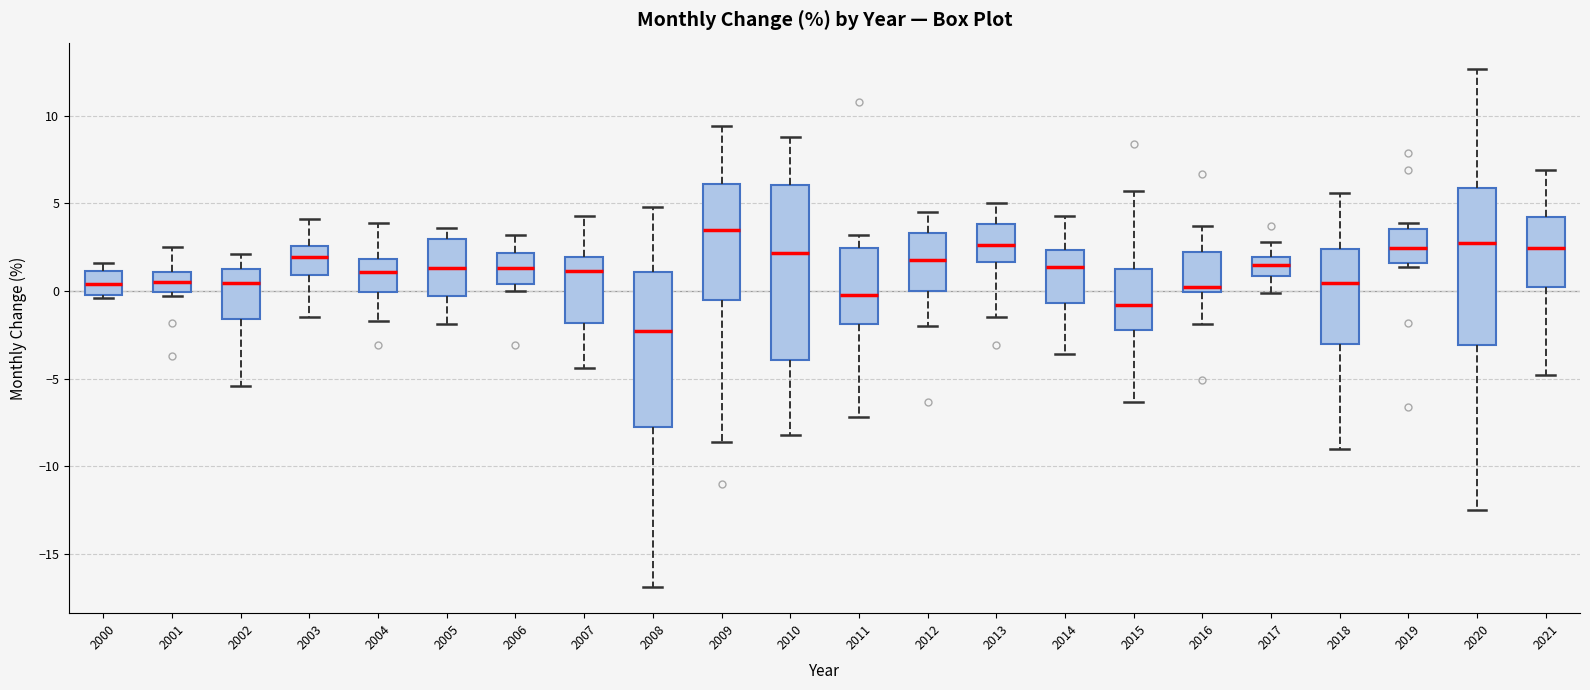

Which box's median line is the lowest?

2008